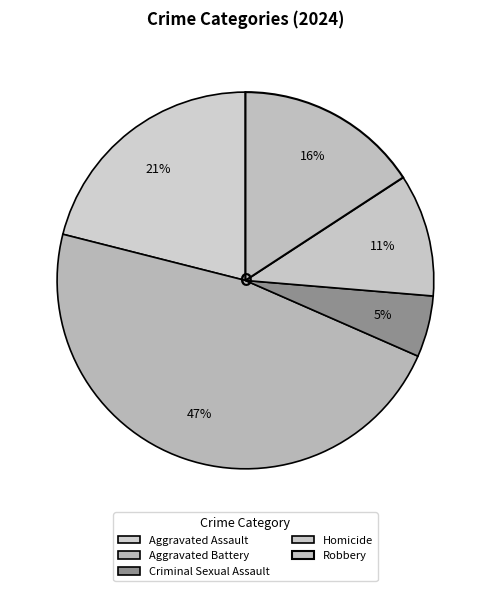

How many segments does this pie chart have?

5